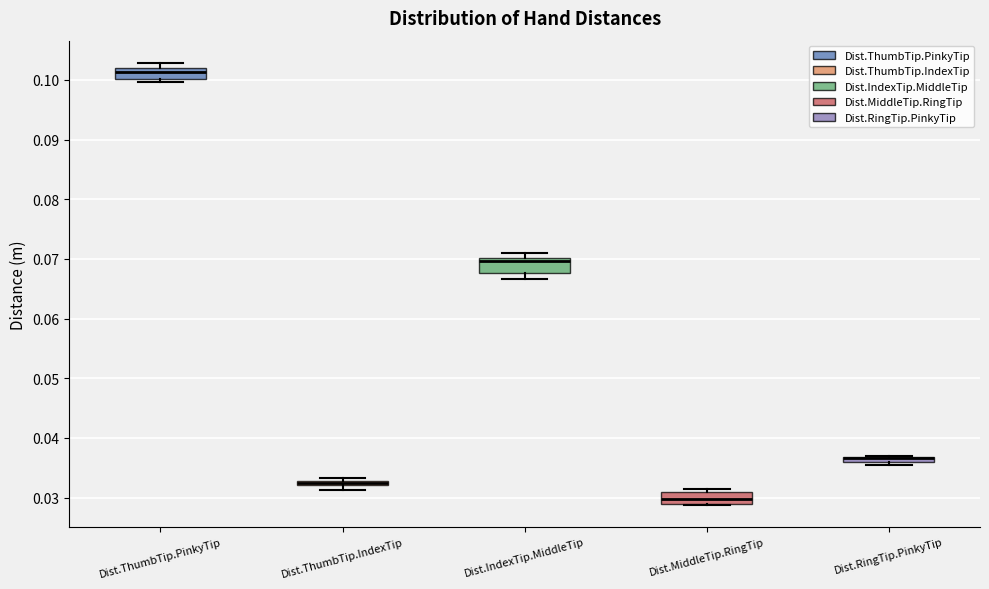

Where is the upper edge of the box for Dist.ThumbTip.PinkyTip on the y-axis? The values are not printed on the chart, so give them approximately, as read against the axis.

0.102